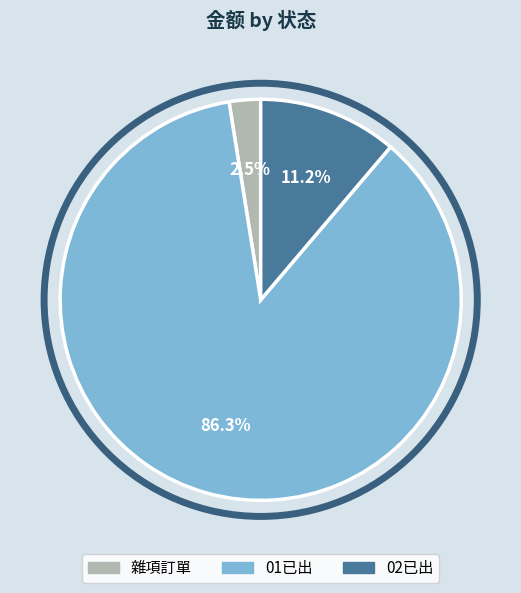

Does any single category account for the majority?

Yes